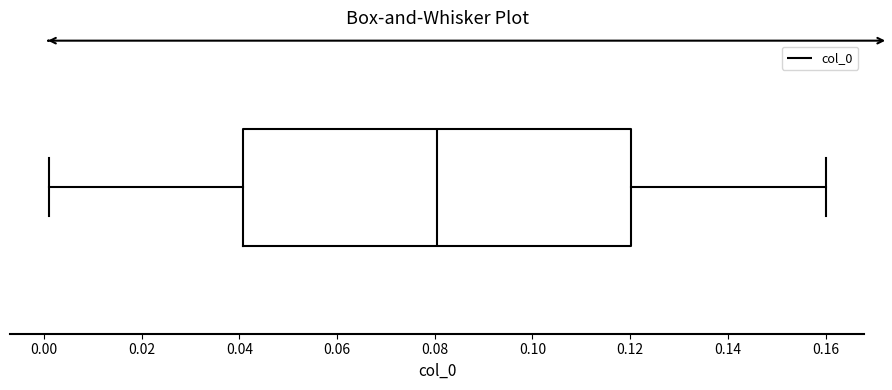

Transcribe this box plot: give where the median line is, the range the box spans, and where the two whiskers end, as read against the x-axis. The values are not printed on the chart, so give them approximately, as read against the axis.

median 0.080, box 0.040 to 0.120, whiskers 0.002 to 0.160